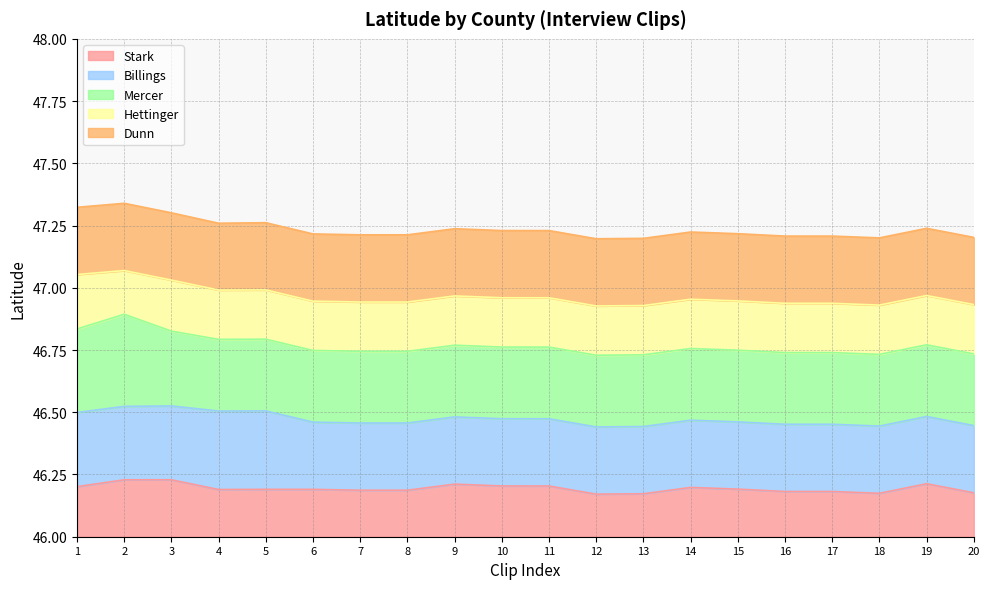

True or false: Hettinger and Dunn cross at least once.

False